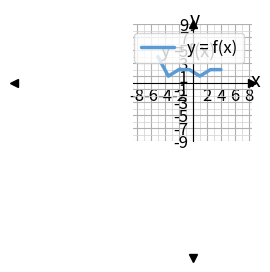

What is the difference between the maximum and minimum values?

3